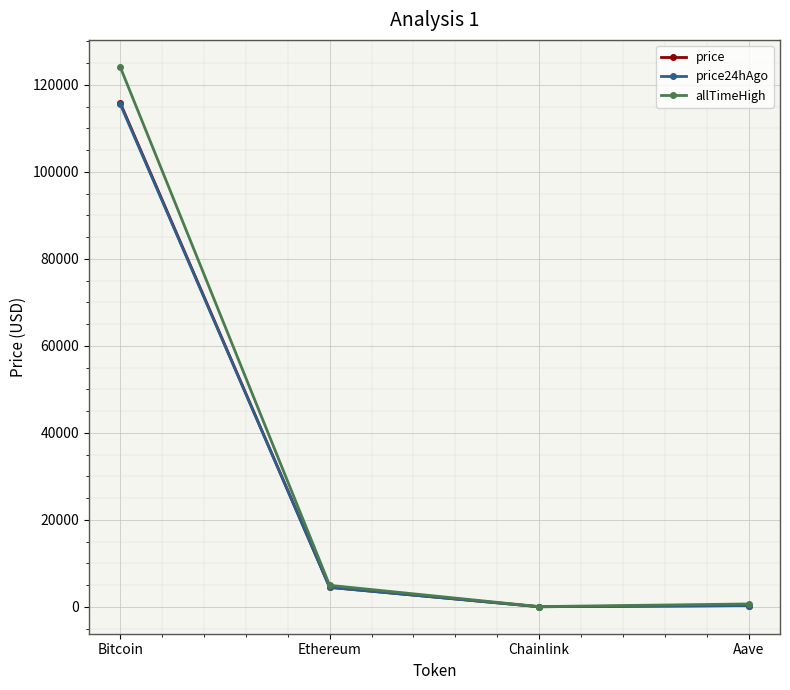

What is the value of the price24hAgo point at the 2nd from the left?

4459.0